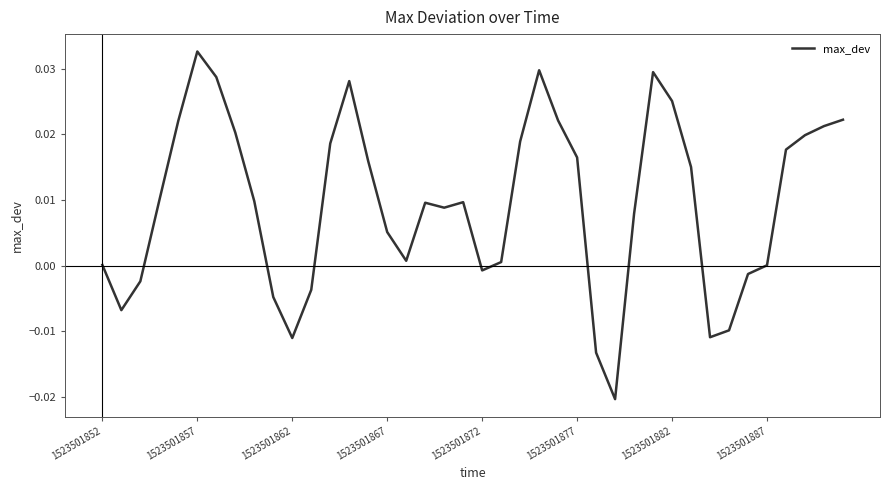

At which category does the chart reach its peak across all series?

1523501857